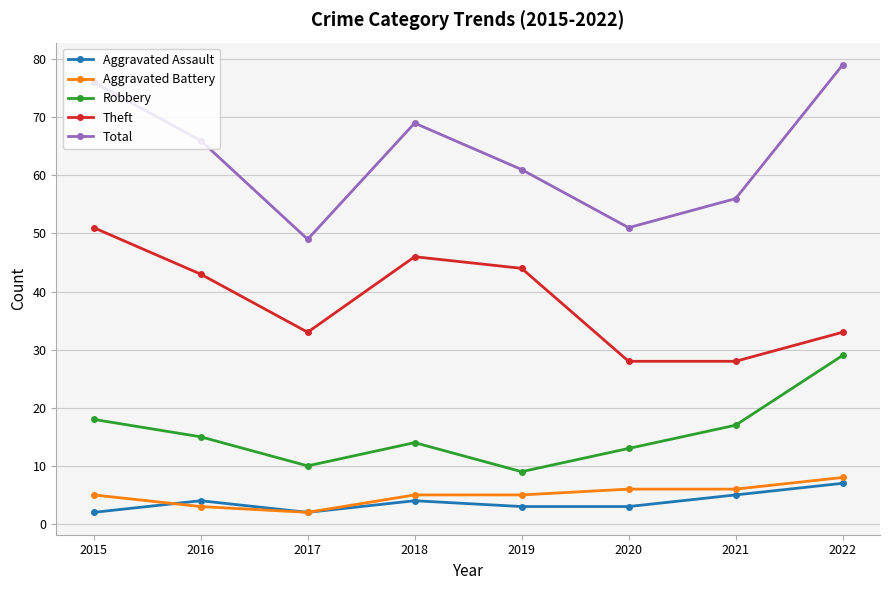

Between 2021 and 2022, which series saw the biggest shift?

Total